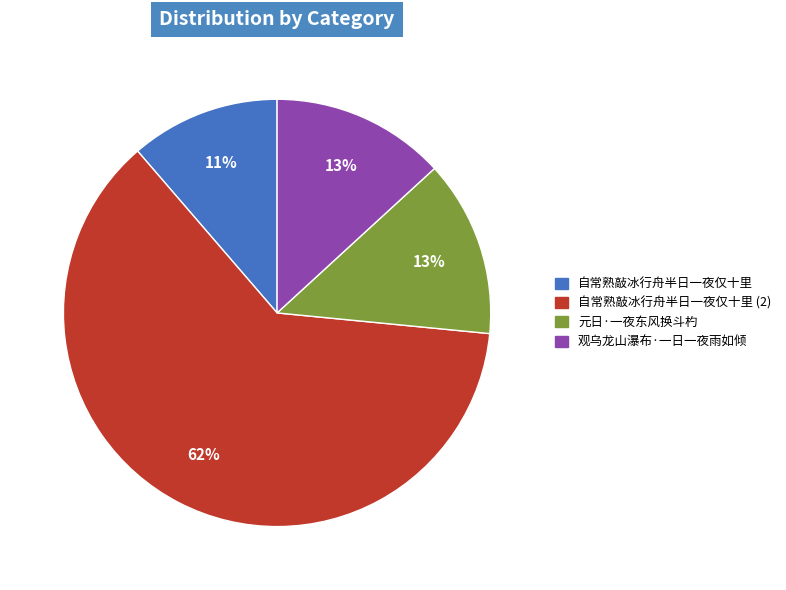

To the nearest percent, what is the average slice percentage?

25%